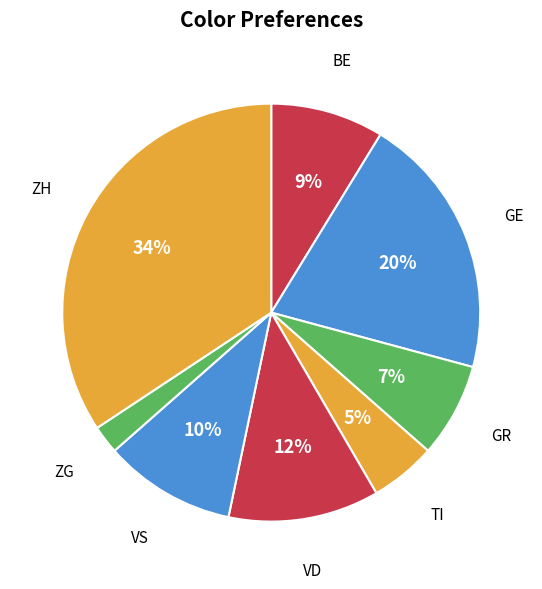

What is the largest slice in the pie chart?

ZH